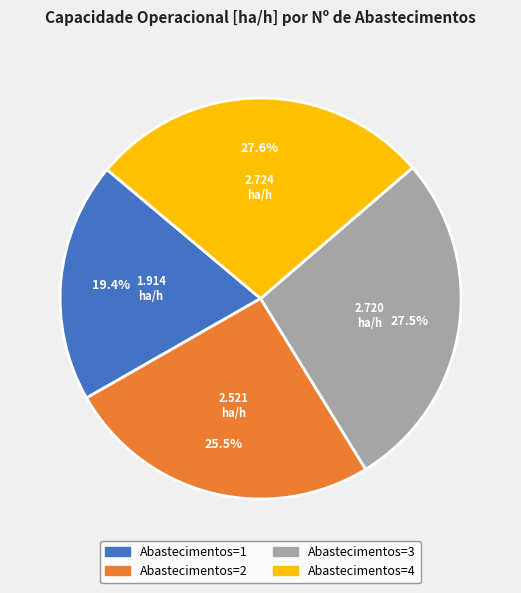

To the nearest percent, what is the difference between the largest and smallest slice percentages?

8%